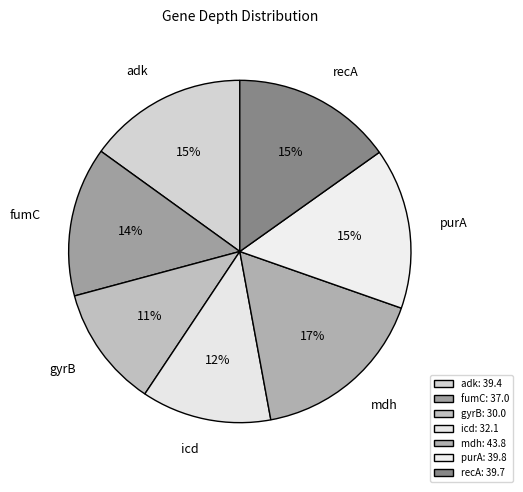

Is the sum of recA and gyrB greater than half?

No